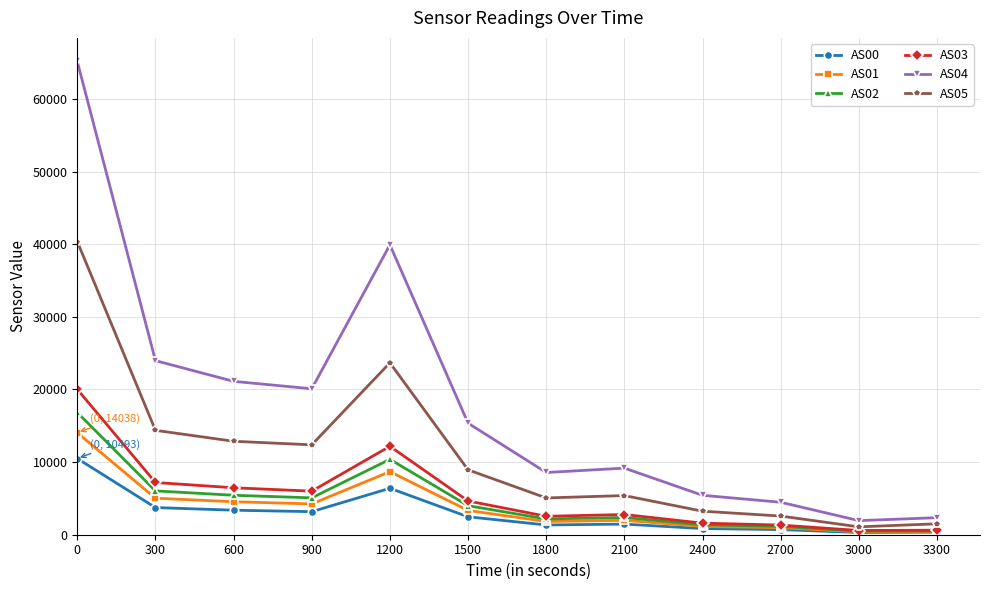

Which series changed the most between 300 and 900?

AS04